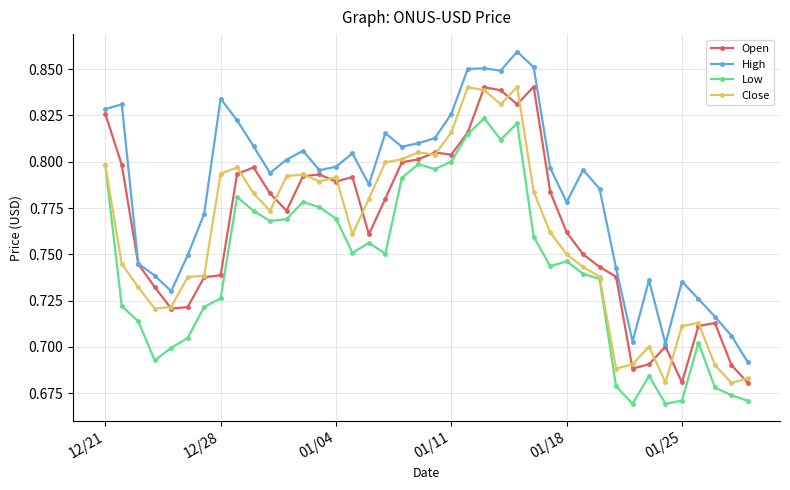

Which series has the largest total across all categories?

High